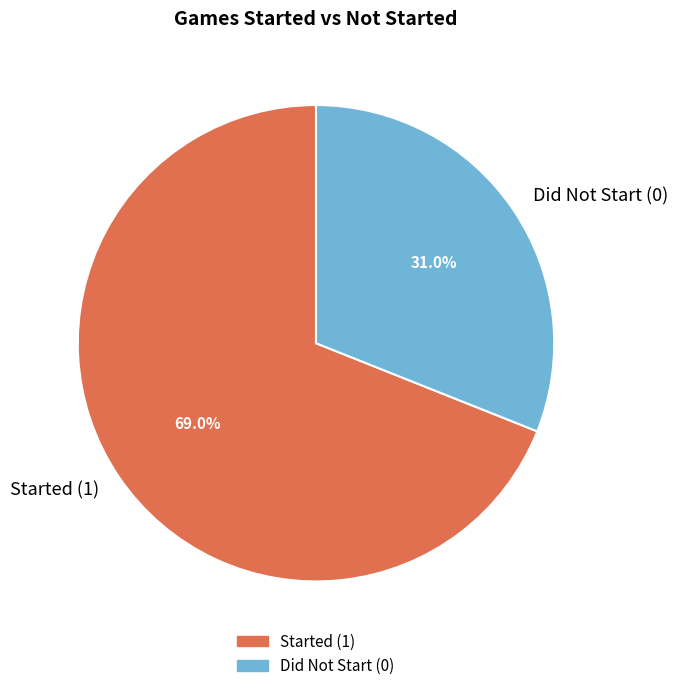

What portion of the pie excludes Started (1)?

31.0%